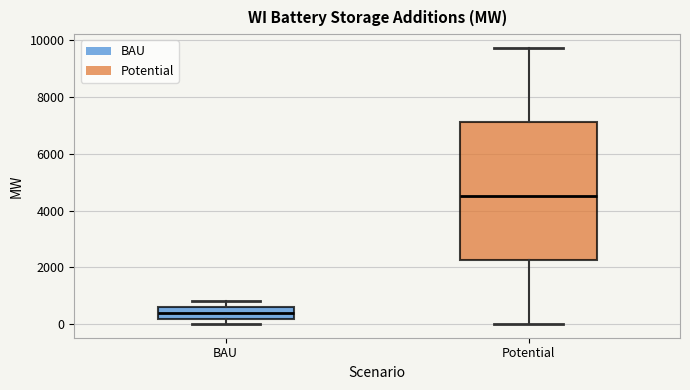

Reading left to right, read every box against the y-axis: the position of its median line, the range the box covers, and the ends of its whiskers. The values are not printed on the chart, so give them approximately, as read against the axis.

BAU: median 400, box 200 to 600, whiskers 0 to 800
Potential: median 4600, box 2200 to 7200, whiskers 0 to 9800